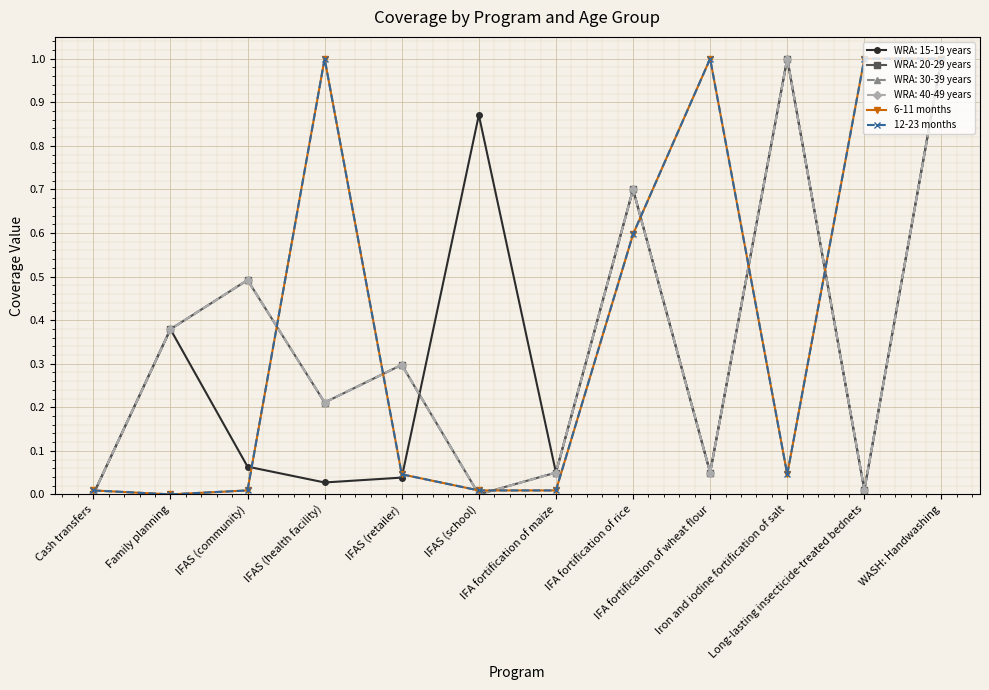

What is the difference between the 12-23 months values at IFAS (health facility) and IFAS (community)?

1.0